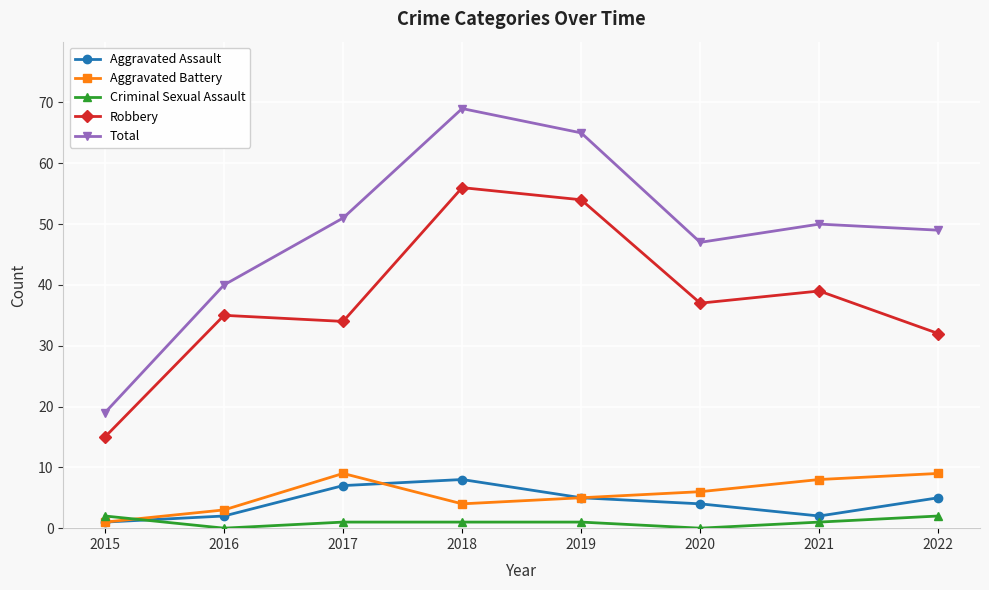

Which series has the largest range (max minus min)?

Total